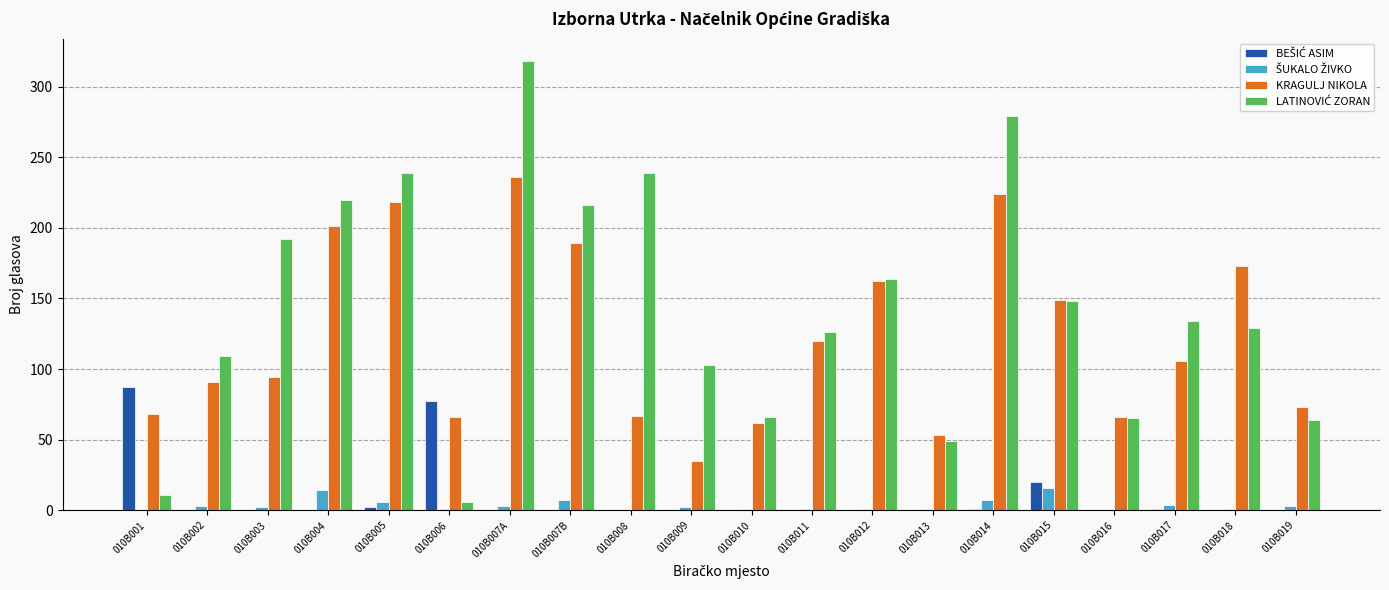

Which label corresponds to the largest value in the chart?

010B007A